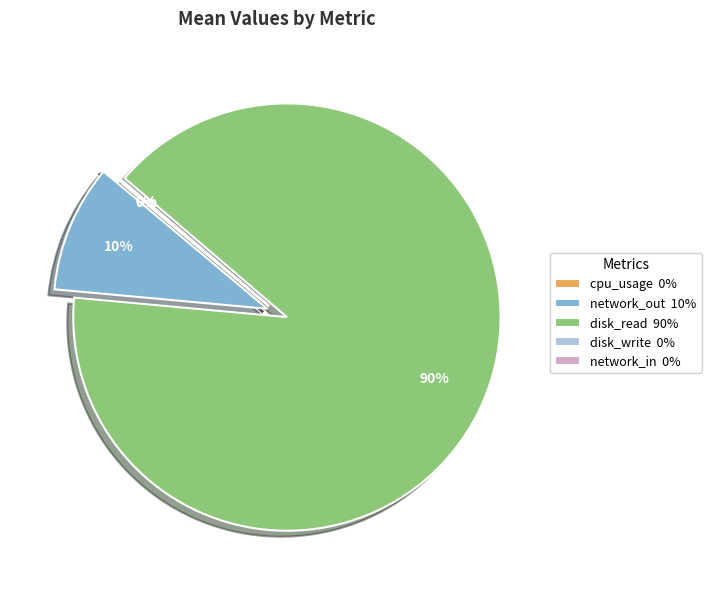

Do disk_read and network_out together represent more than half of the pie?

Yes